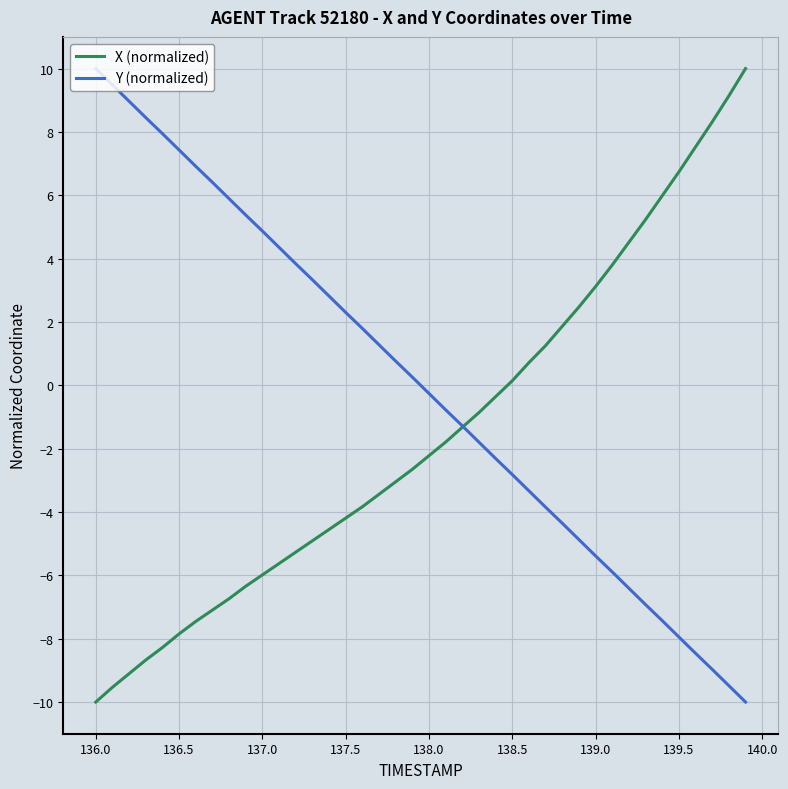

Which series has the largest total across all categories?

Y (normalized)